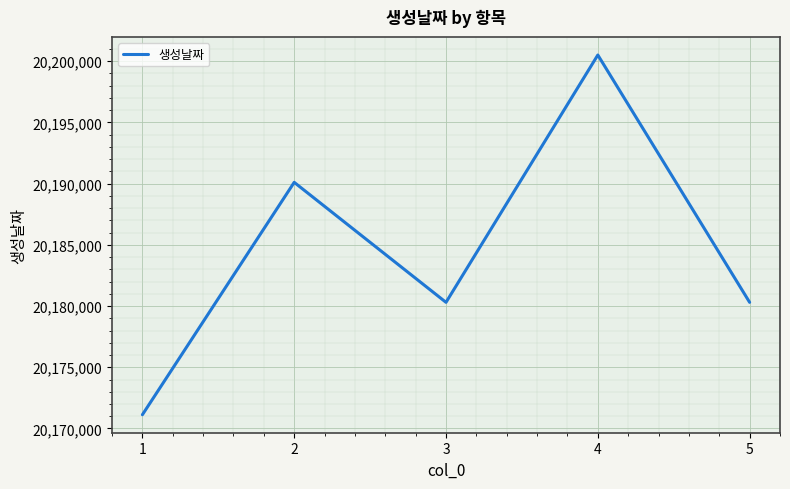

What value does the data have at 1, to the nearest 10?

20171120